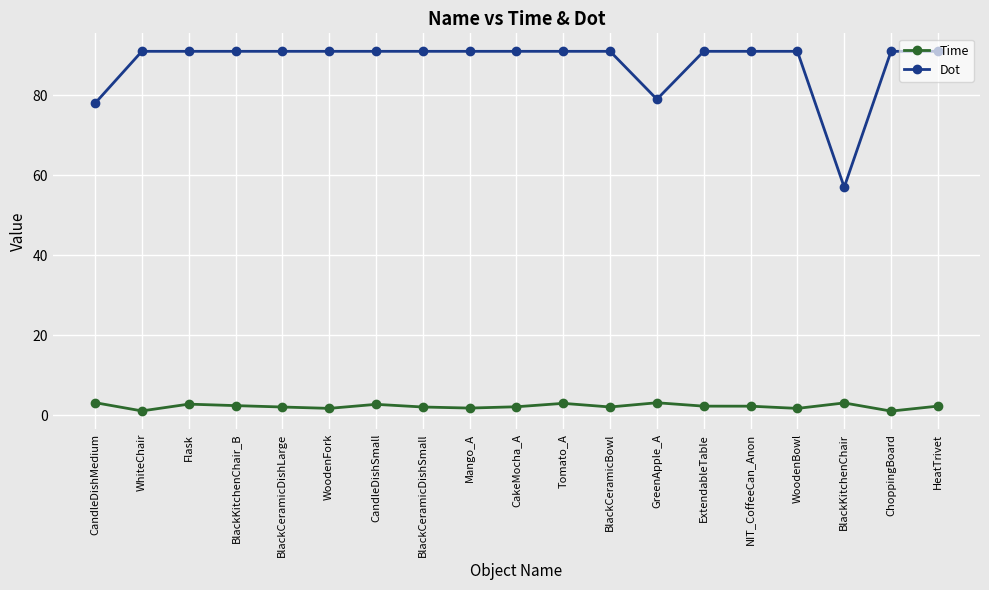

True or false: Time and Dot cross at least once.

False